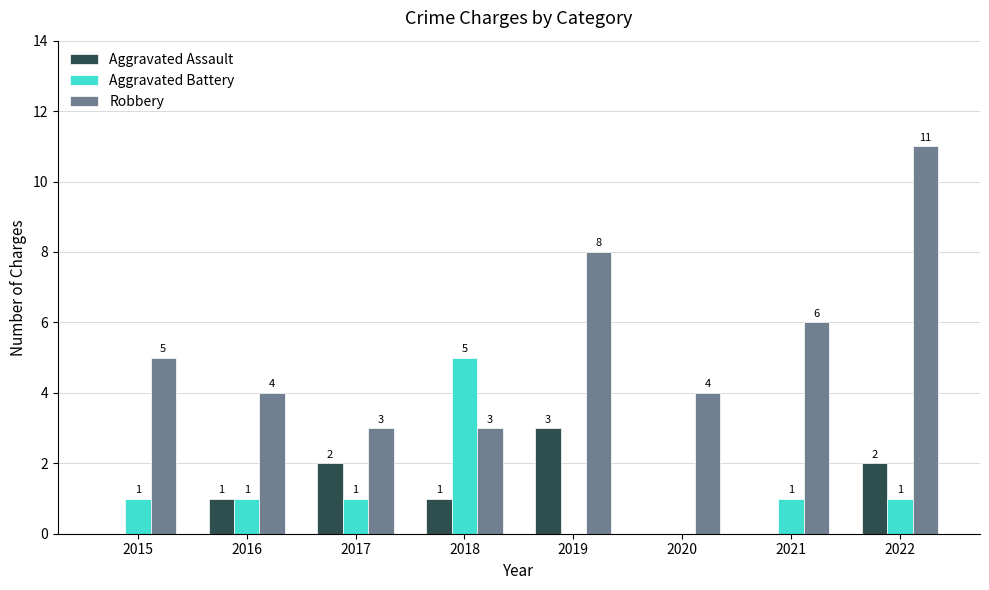

Reading left to right, extract all data points from this chart.

Aggravated Assault: 2015=0	2016=1	2017=2	2018=1	2019=3	2020=0	2021=0	2022=2
Aggravated Battery: 2015=1	2016=1	2017=1	2018=5	2019=0	2020=0	2021=1	2022=1
Robbery: 2015=5	2016=4	2017=3	2018=3	2019=8	2020=4	2021=6	2022=11